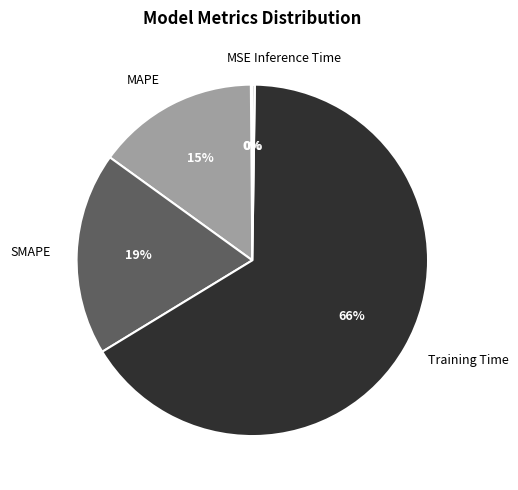

To the nearest percent, what is the difference between the largest and smallest slice percentages?

66%